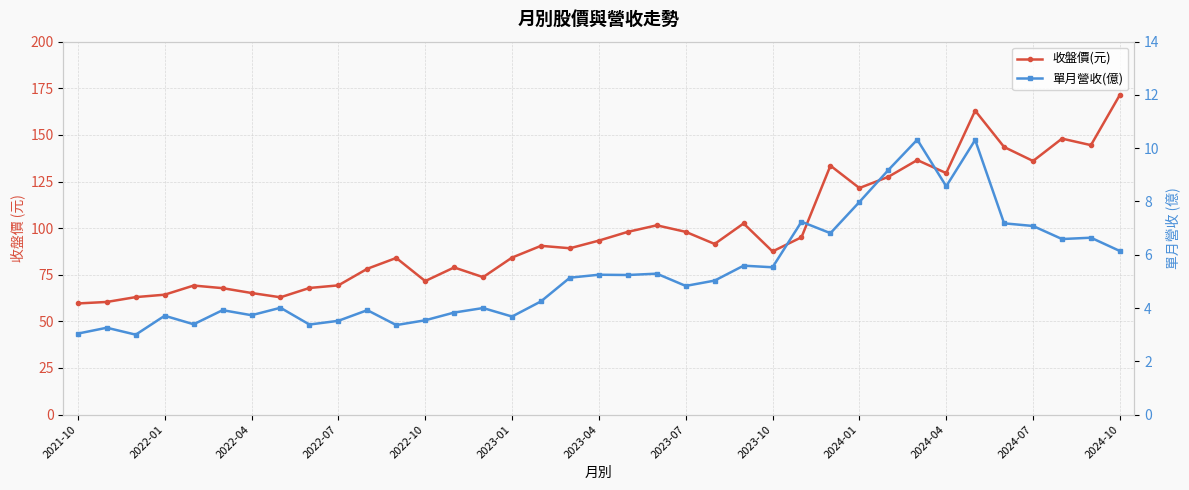

True or false: 收盤價(元) and 單月營收(億) intersect in this chart.

False